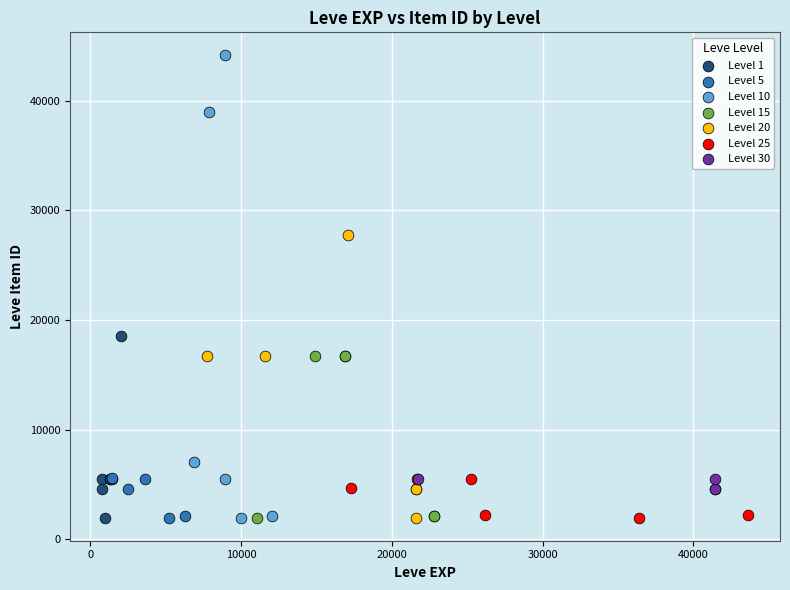

Which series has the largest Y range (max minus min)?

Level 10